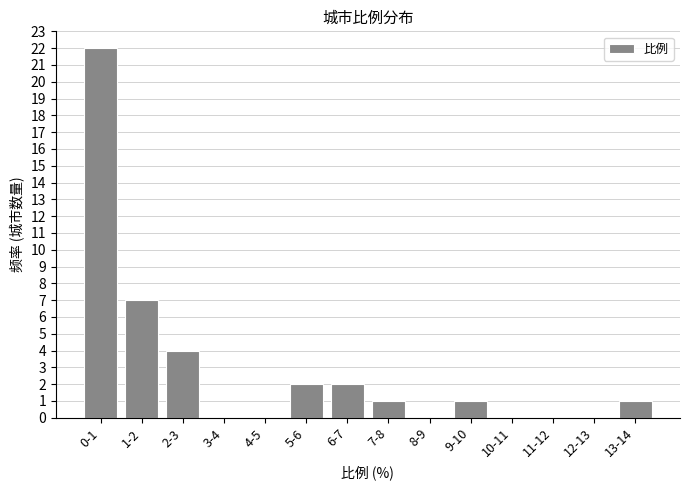

Reading right to left, extract all data points from this chart.

13-14=1	12-13=0	11-12=0	10-11=0	9-10=1	8-9=0	7-8=1	6-7=2	5-6=2	4-5=0	3-4=0	2-3=4	1-2=7	0-1=22